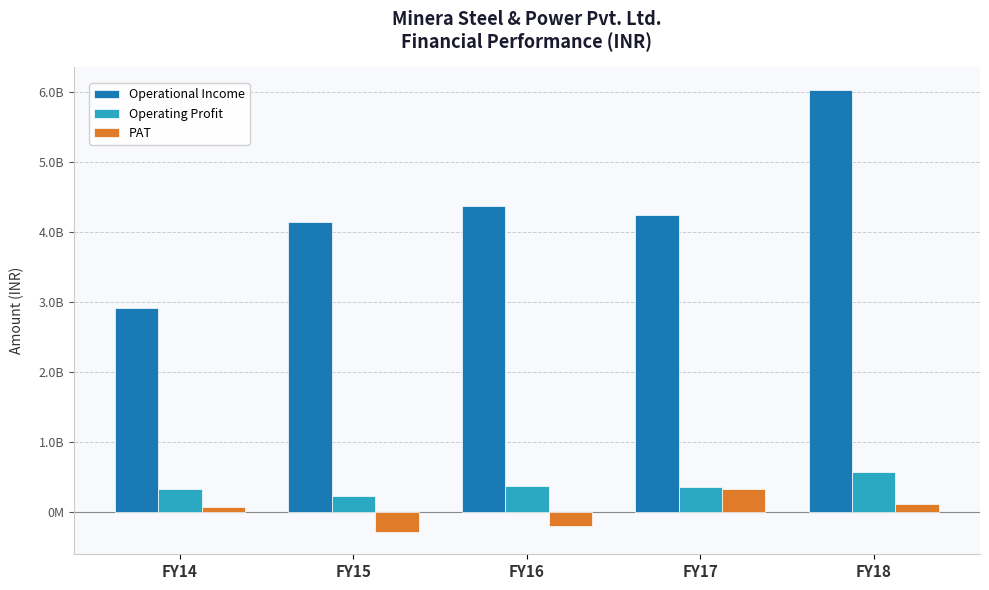

What are all the series names shown in the legend?

Operational Income, Operating Profit, PAT